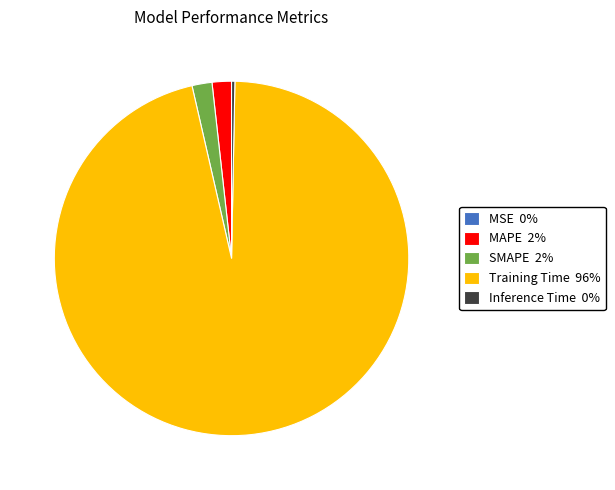

Does Training Time account for over 50% of the chart?

Yes